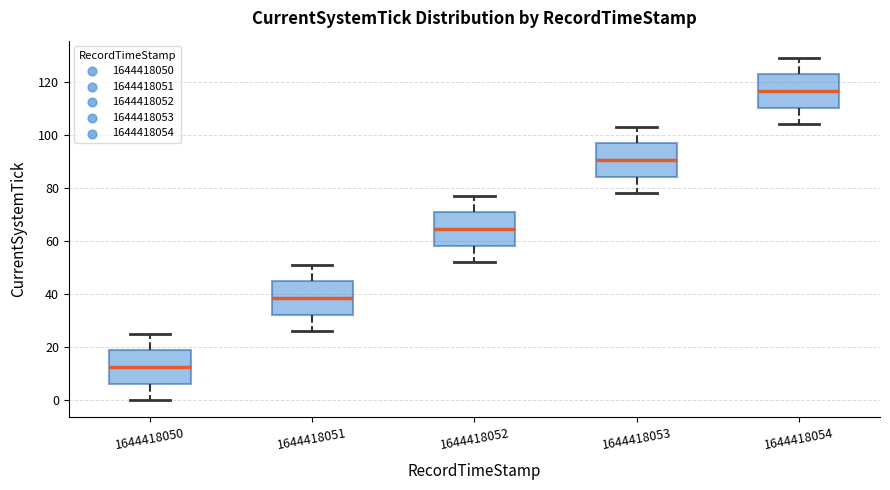

Which box has the highest median line?

1644418054